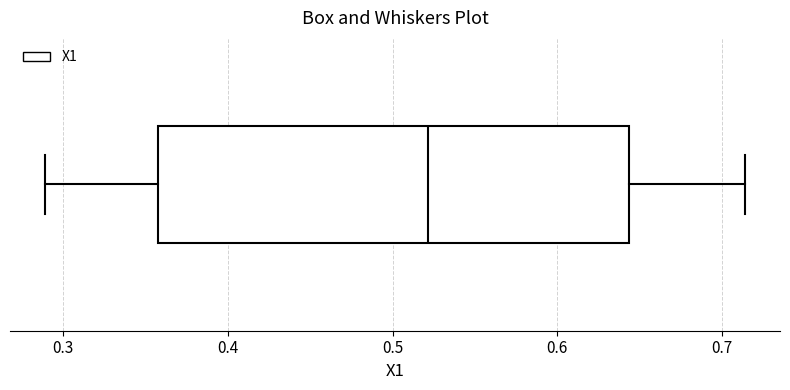

Transcribe this box plot: give where the median line is, the range the box spans, and where the two whiskers end, as read against the x-axis. The values are not printed on the chart, so give them approximately, as read against the axis.

median 0.52, box 0.36 to 0.64, whiskers 0.29 to 0.71